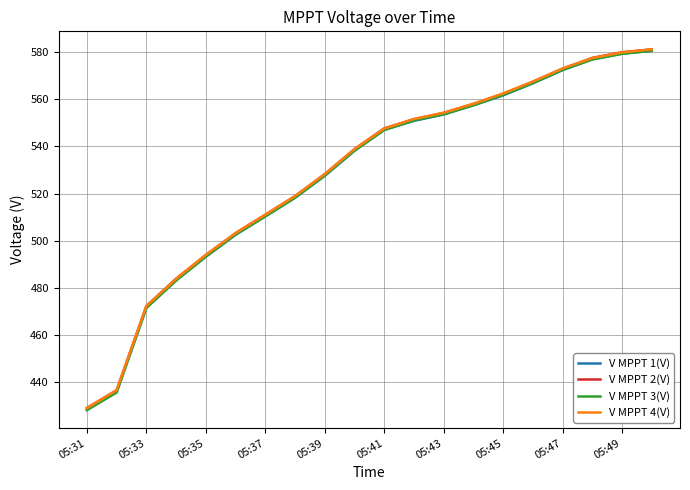

How many distinct data groups are displayed?

4